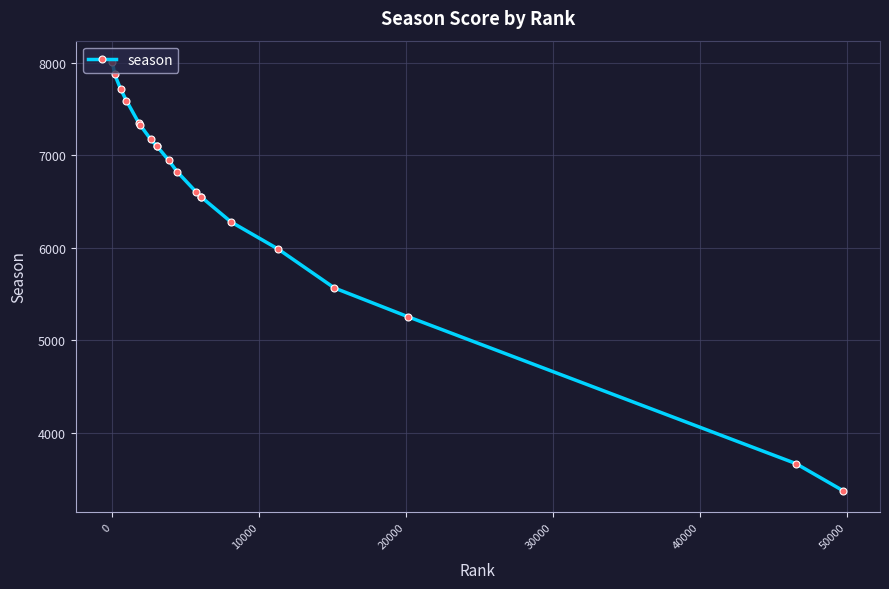

What is the difference between the second highest and minimum values?

4506